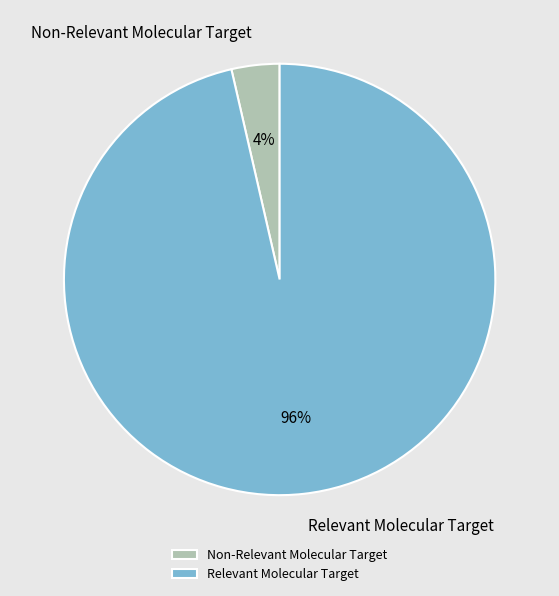

How many slices are in this pie chart?

2